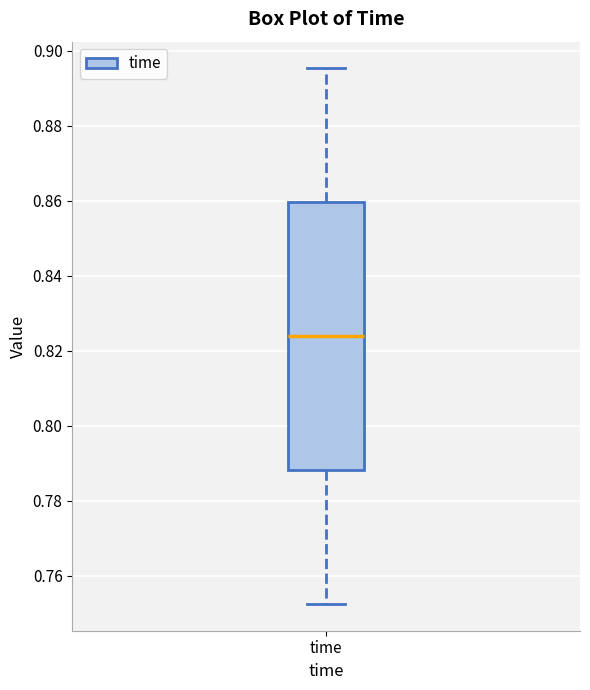

Where does the upper whisker of the box for time end on the y-axis? The values are not printed on the chart, so give them approximately, as read against the axis.

0.896